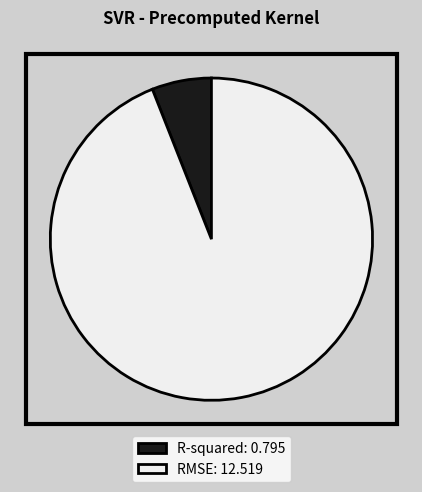

Count the number of slices in the pie.

2